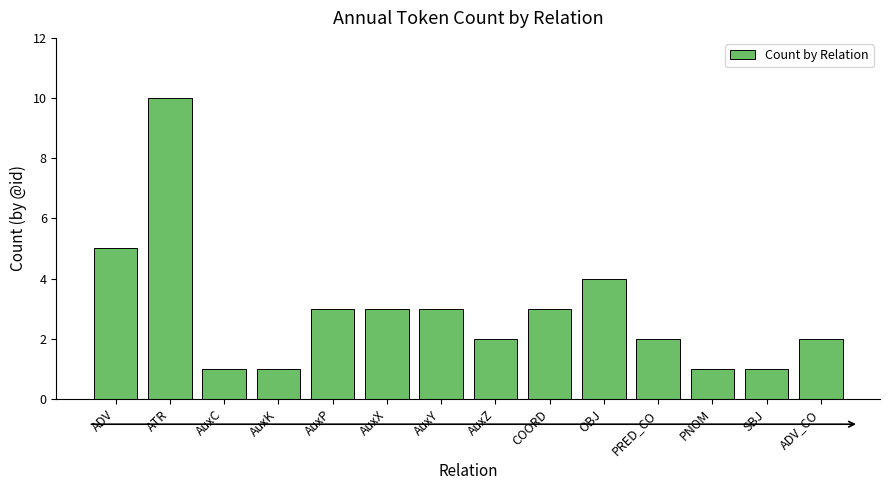

What is the value of the 11th bar from the left?

2